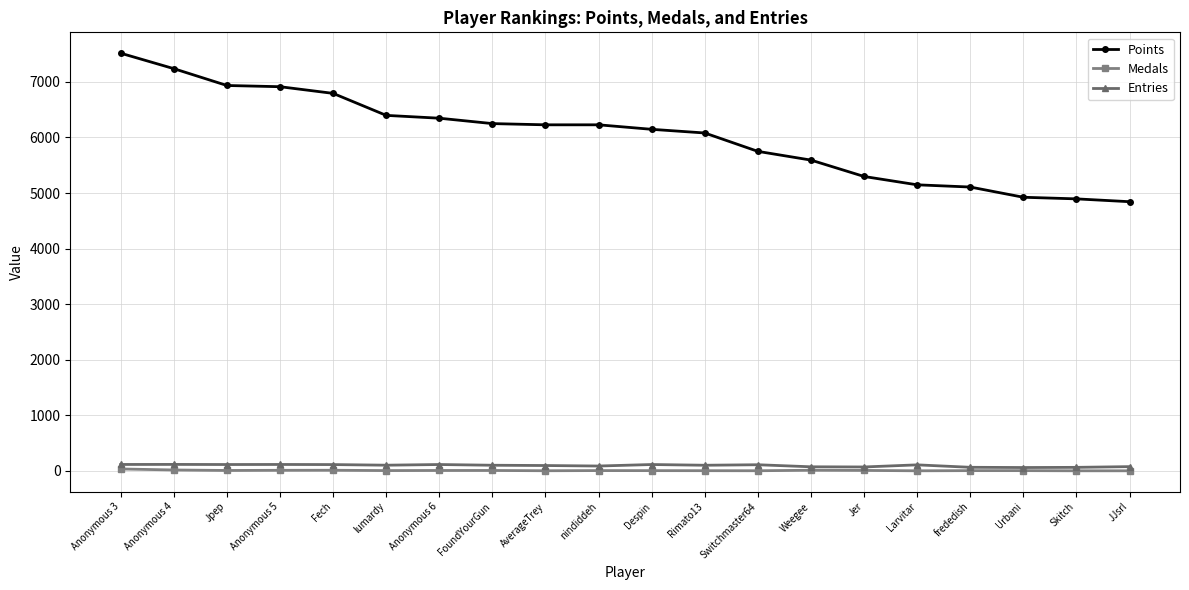

True or false: Entries has more than 1 points higher than both neighbors.

True